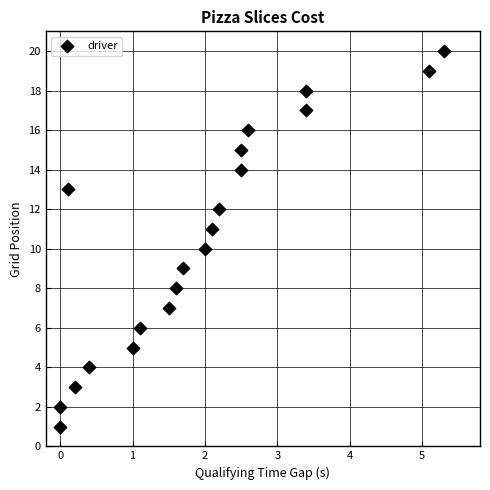

What is the range of Y values (max minus min)?

19